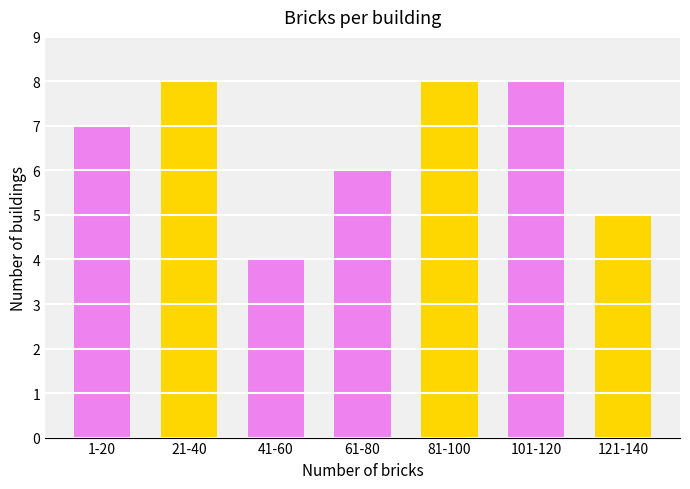

Reading right to left, extract all data points from this chart.

121-140=5	101-120=8	81-100=8	61-80=6	41-60=4	21-40=8	1-20=7